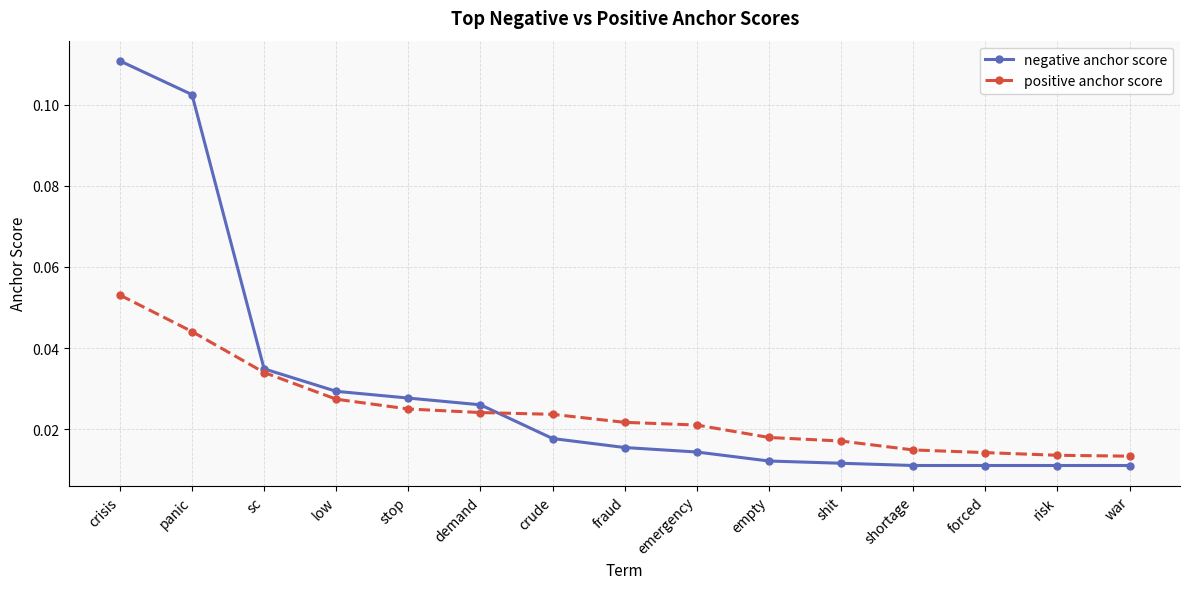

What are all the series names shown in the legend?

negative anchor score, positive anchor score